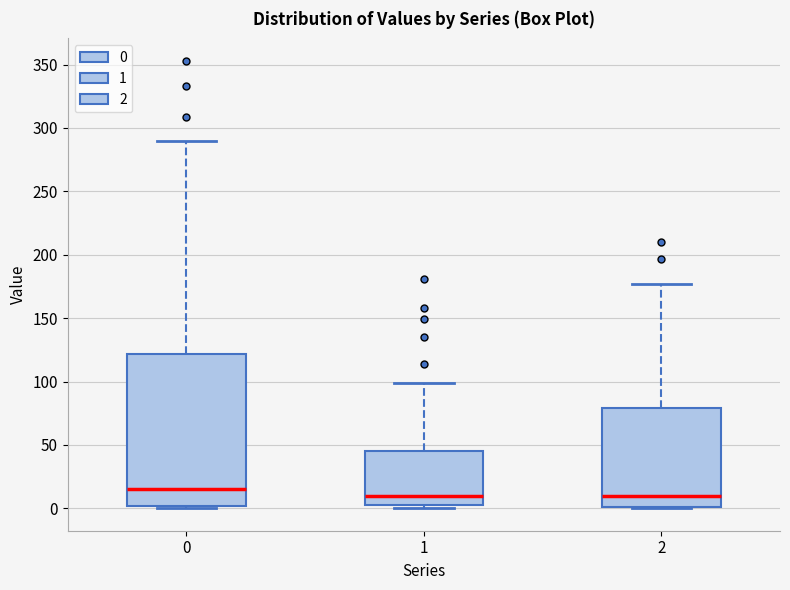

Which box has the highest median line?

0